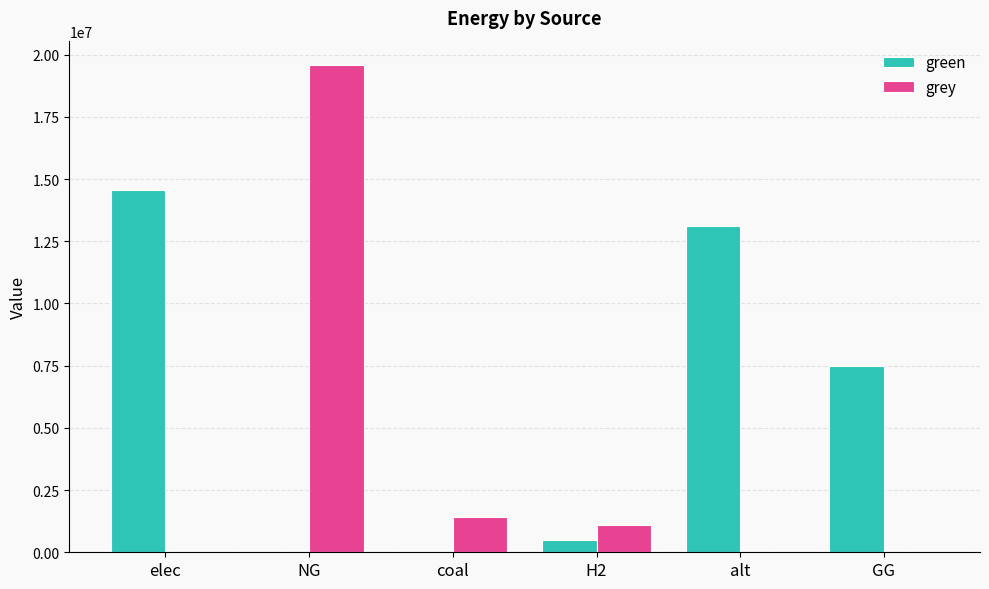

Count the number of data series in this chart.

2